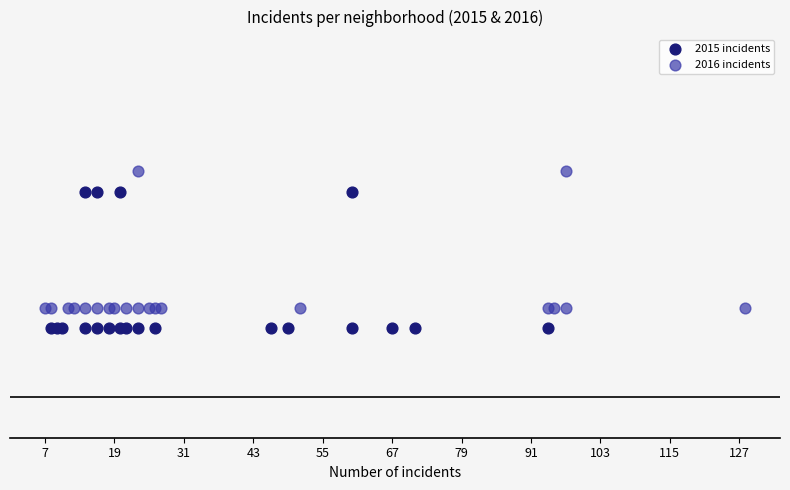

Which series reaches the maximum Y coordinate?

2016 incidents